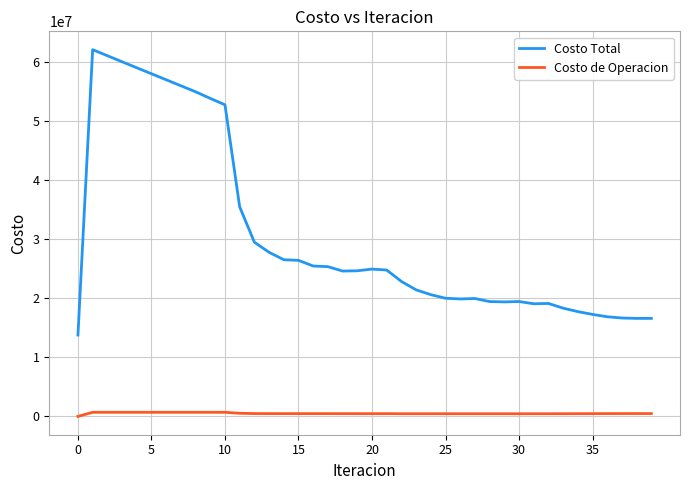

Rank the series by their maximum value, from lowest to highest.

Costo de Operacion, Costo Total